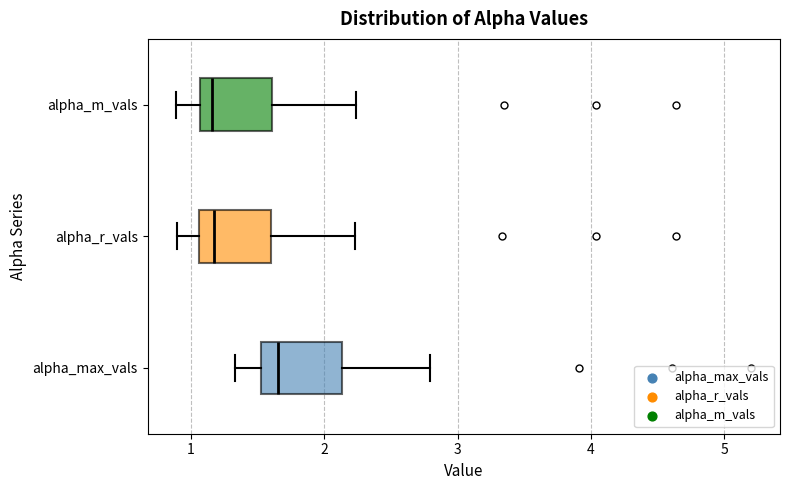

Reading bottom to top, read every box against the x-axis: the position of its median line, the range the box covers, and the ends of its whiskers. The values are not printed on the chart, so give them approximately, as read against the axis.

alpha_max_vals: median 1.7, box 1.5 to 2.1, whiskers 1.3 to 2.8
alpha_r_vals: median 1.2, box 1.1 to 1.6, whiskers 0.9 to 2.2
alpha_m_vals: median 1.2, box 1.1 to 1.6, whiskers 0.9 to 2.2